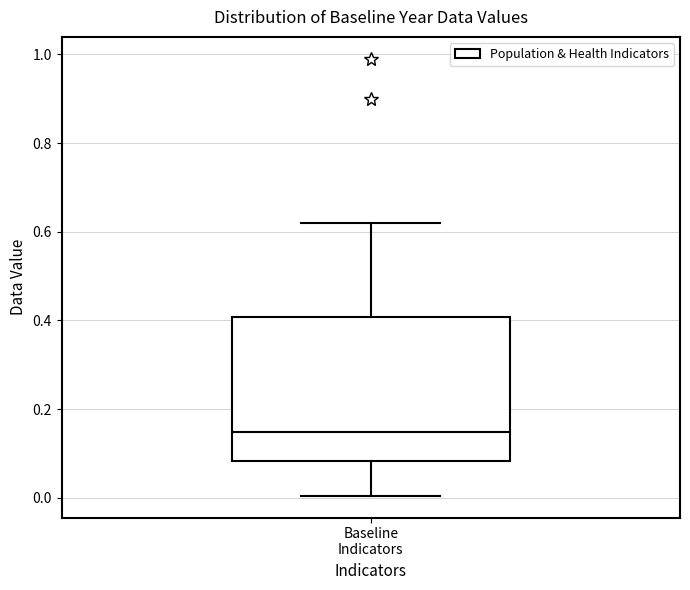

Where does the median line of the box for Baseline Indicators sit on the y-axis? The values are not printed on the chart, so give them approximately, as read against the axis.

0.14